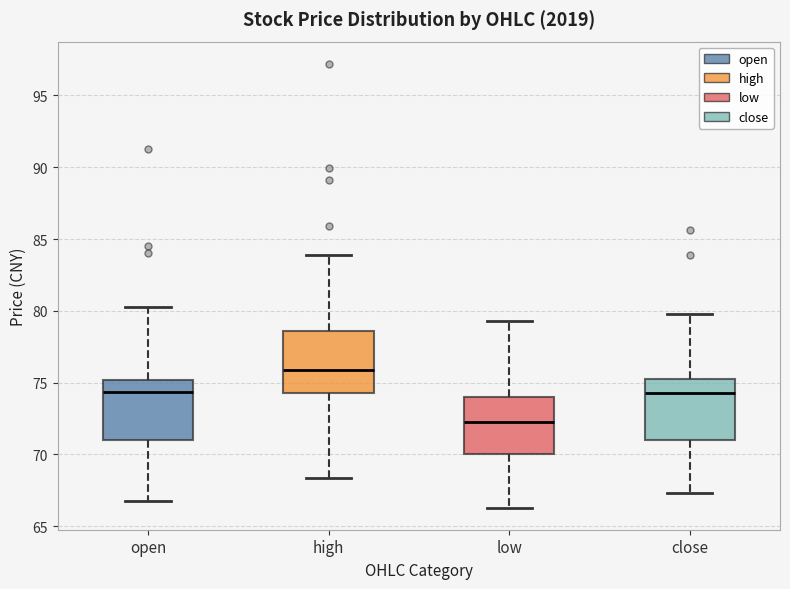

Where is the lower edge of the box for close on the y-axis? The values are not printed on the chart, so give them approximately, as read against the axis.

71.0